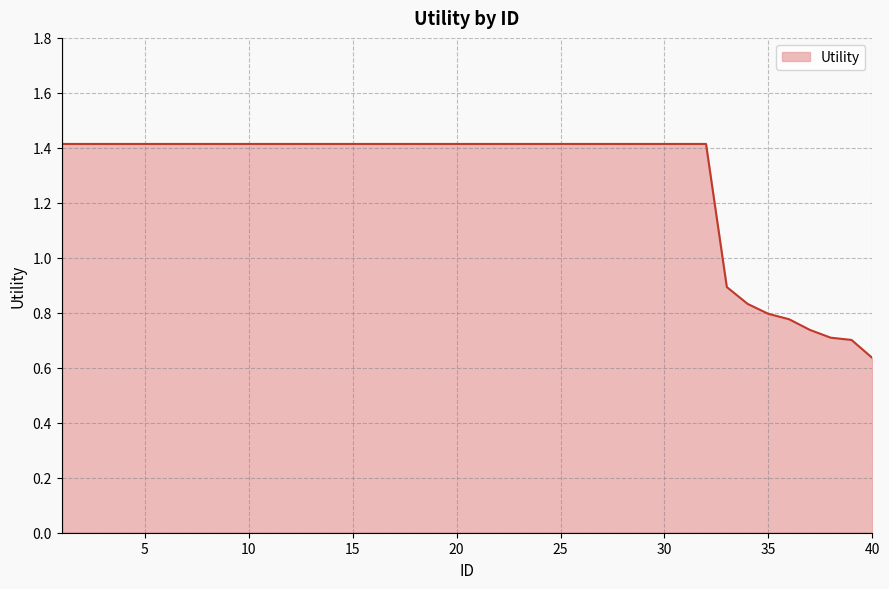

What is the maximum value shown in the chart?

1.4